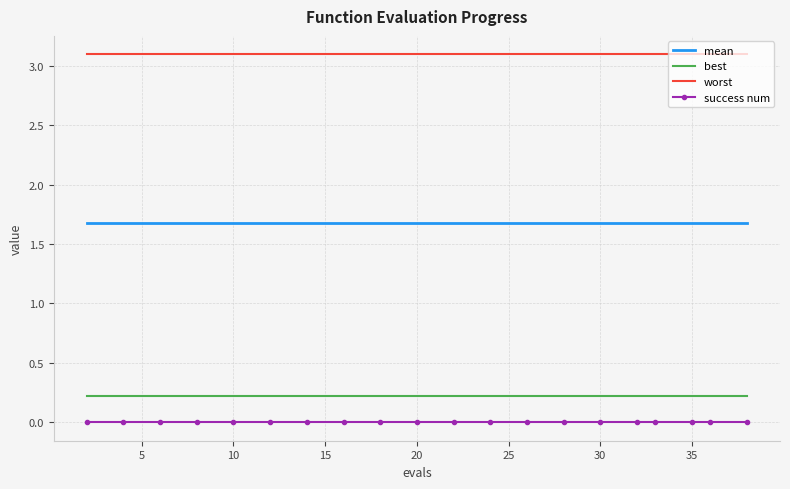

Which series has the largest total across all categories?

worst